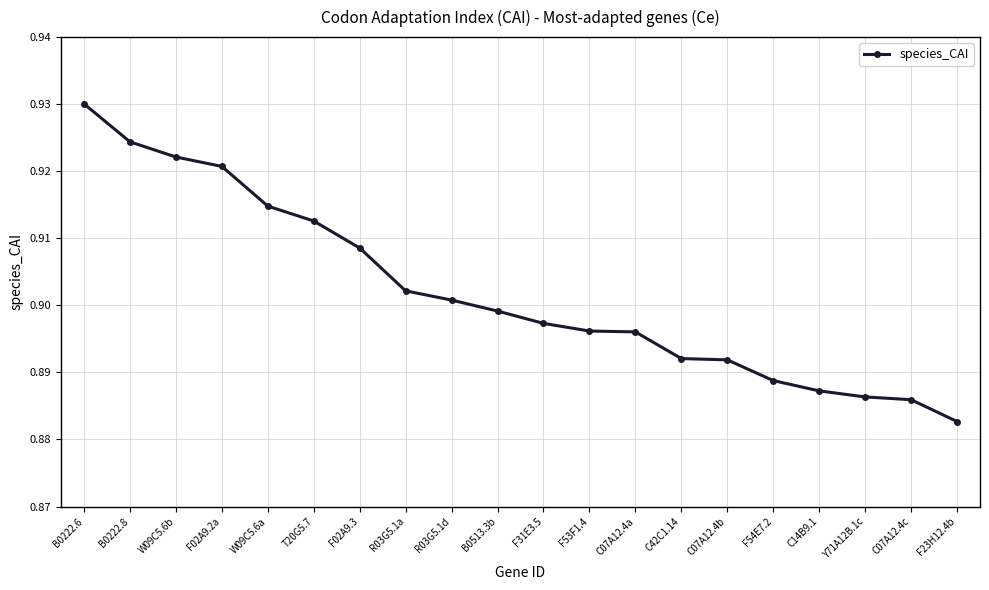

What is the label of the 7th point from the right?

C42C1.14